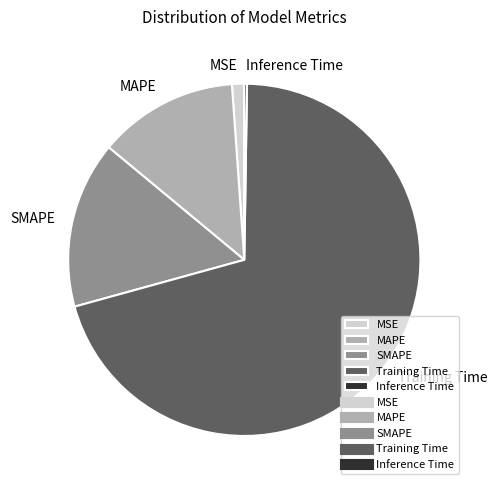

Is Training Time the majority of the pie?

Yes